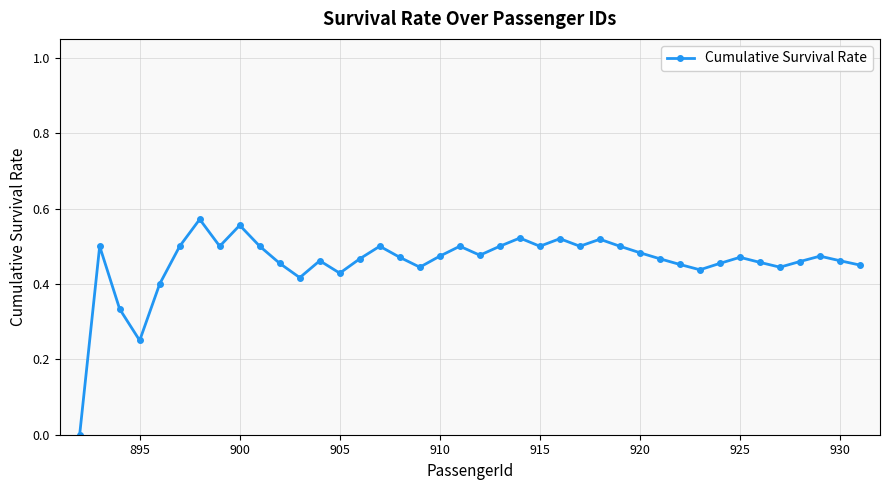

What is the sum of all values?

18.3